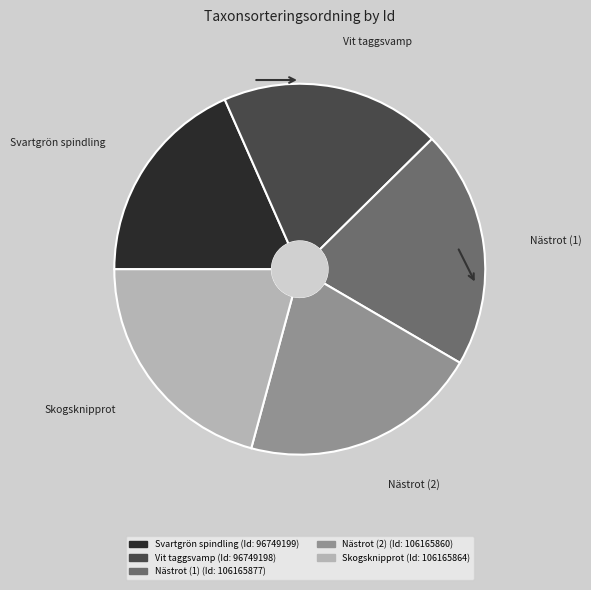

Is there a majority slice in this chart?

No